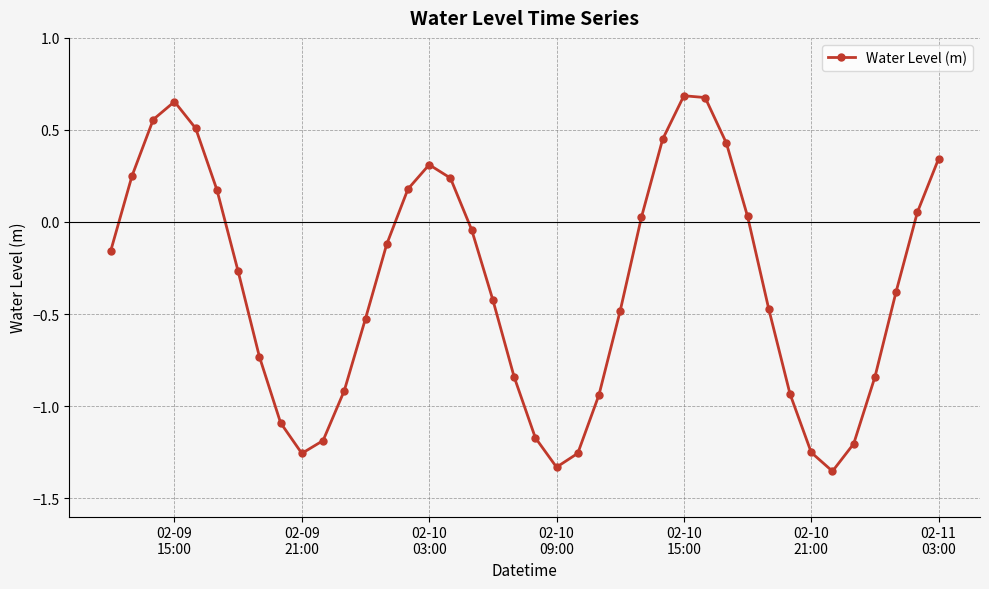

How many interior local peaks (higher than both neighbors) does the data have?

3